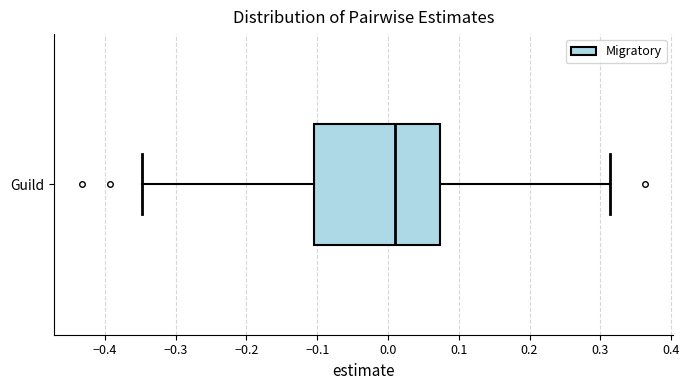

Transcribe this box plot: give where the median line is, the range the box spans, and where the two whiskers end, as read against the x-axis. The values are not printed on the chart, so give them approximately, as read against the axis.

median 0.01, box -0.10 to 0.07, whiskers -0.35 to 0.31